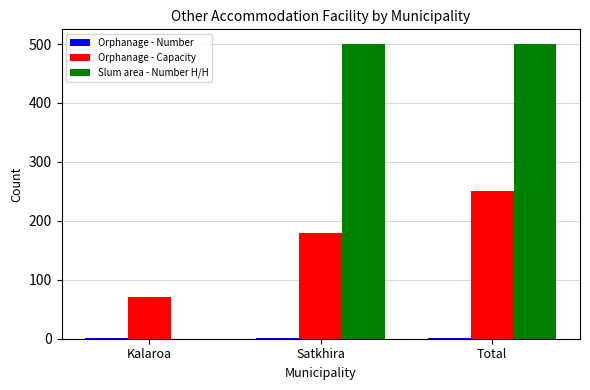

At which label does Orphanage - Capacity reach its peak?

Total